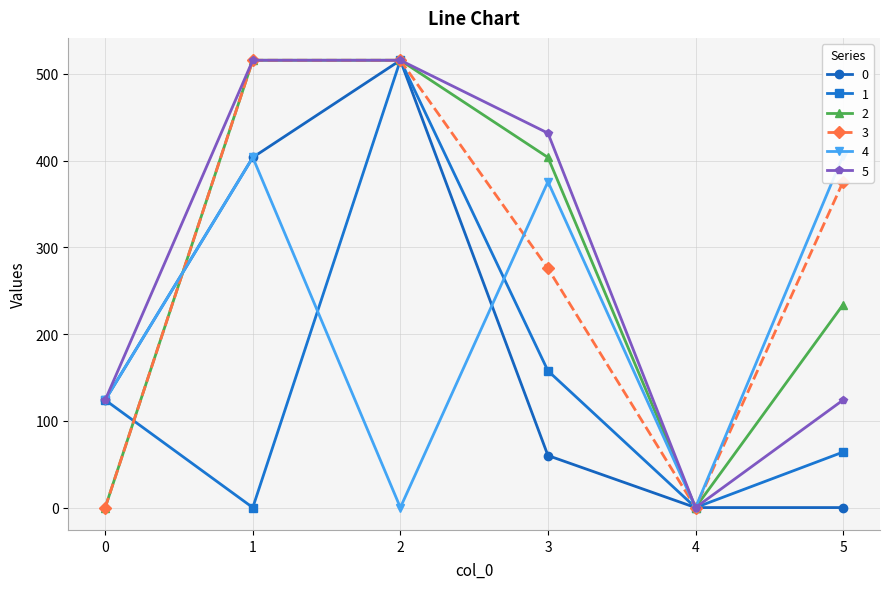

What are all the series names shown in the legend?

0, 1, 2, 3, 4, 5